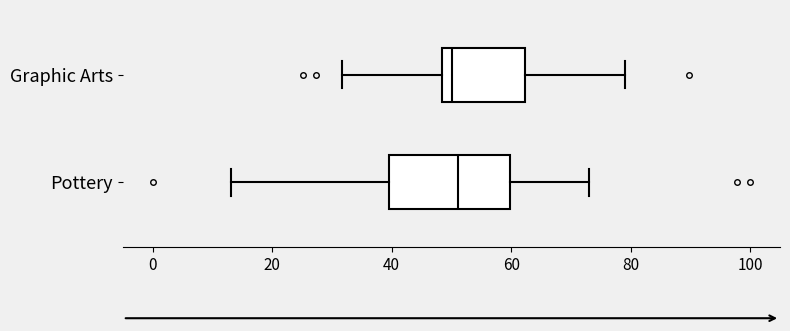

Reading bottom to top, transcribe this box plot: for each box, give where its median line is, the range the box spans, and where its two whiskers end, as read against the x-axis. The values are not printed on the chart, so give them approximately, as read against the axis.

Pottery: median 52, box 40 to 60, whiskers 14 to 74
Graphic Arts: median 50, box 48 to 62, whiskers 32 to 80